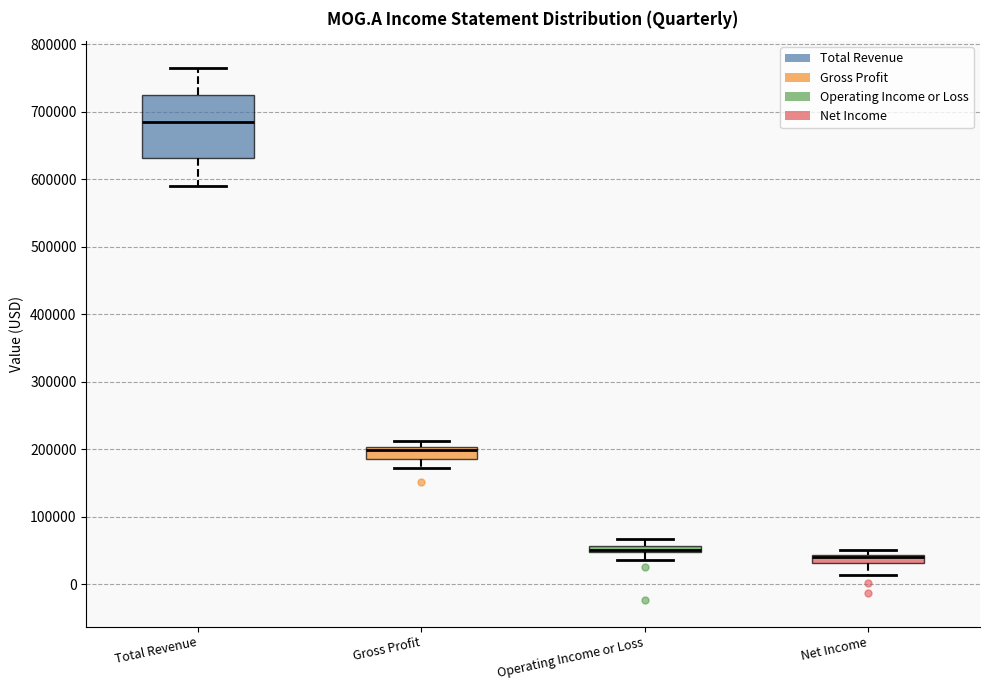

Comparing the boxes themselves (not the whiskers), which one is the tallest?

Total Revenue